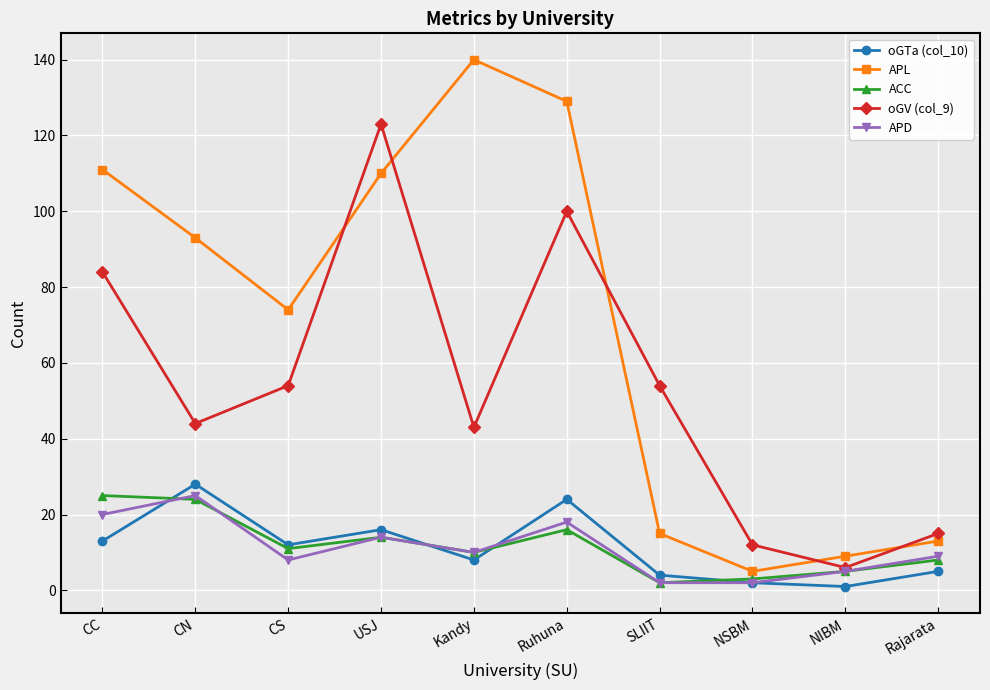

Does the chart have visible grid lines?

Yes